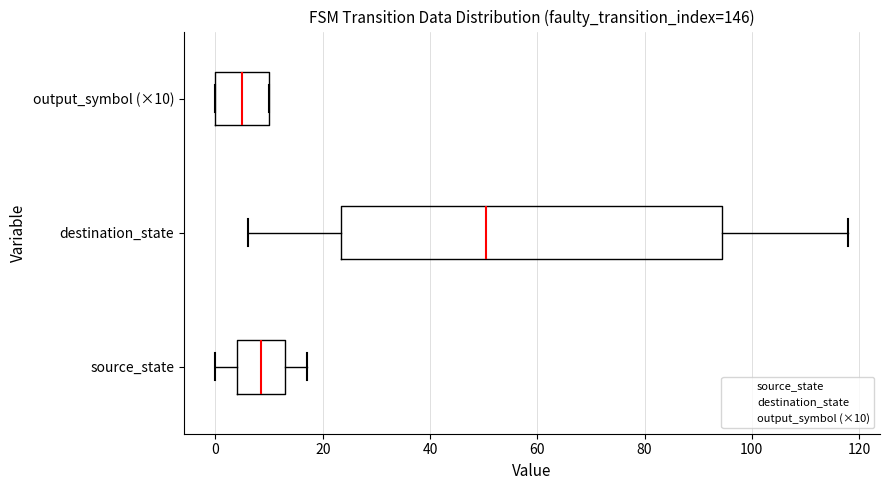

Where does the median line of the box for source_state sit on the x-axis? The values are not printed on the chart, so give them approximately, as read against the axis.

8